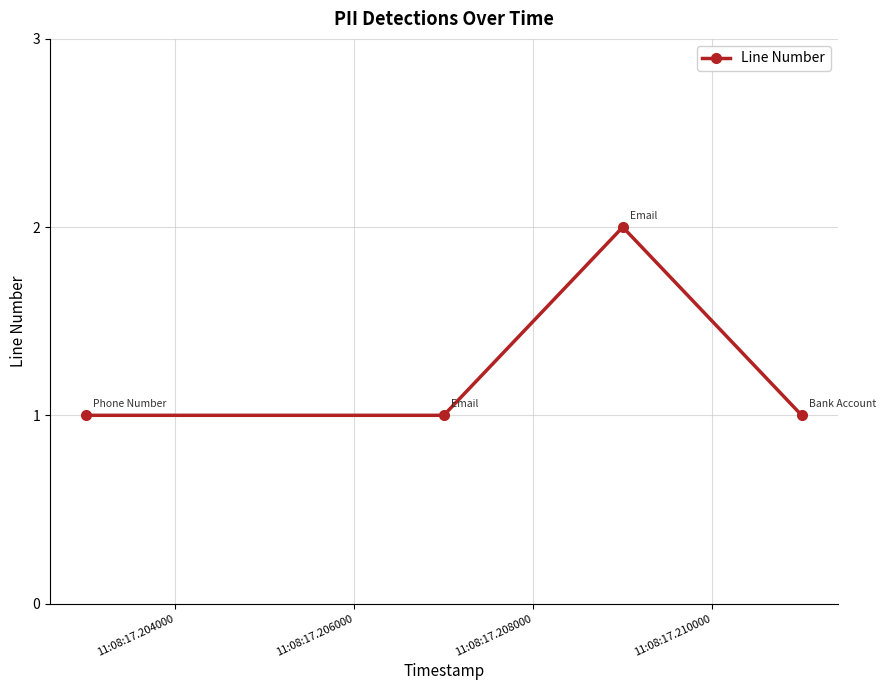

True or false: there are more than 1 points higher than both neighbors.

False